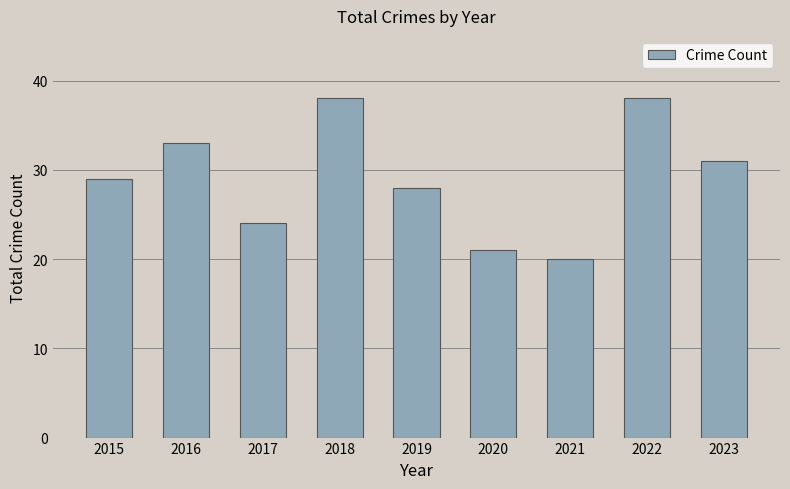

At which category does the chart reach its minimum across all series?

2021